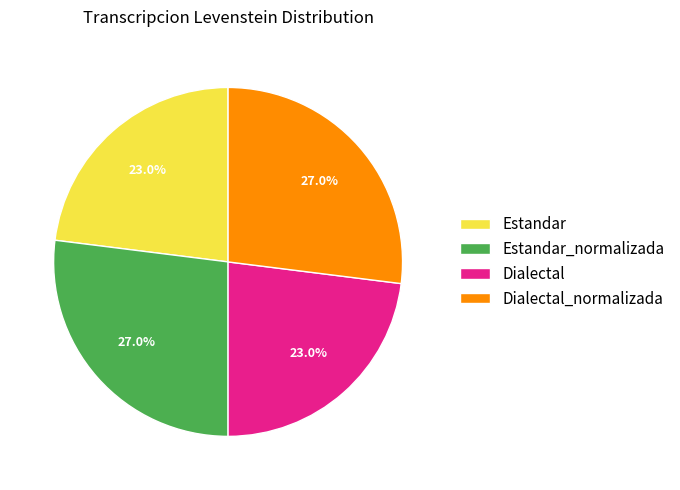

What percentage is the Dialectal slice, to the nearest percent?

23%